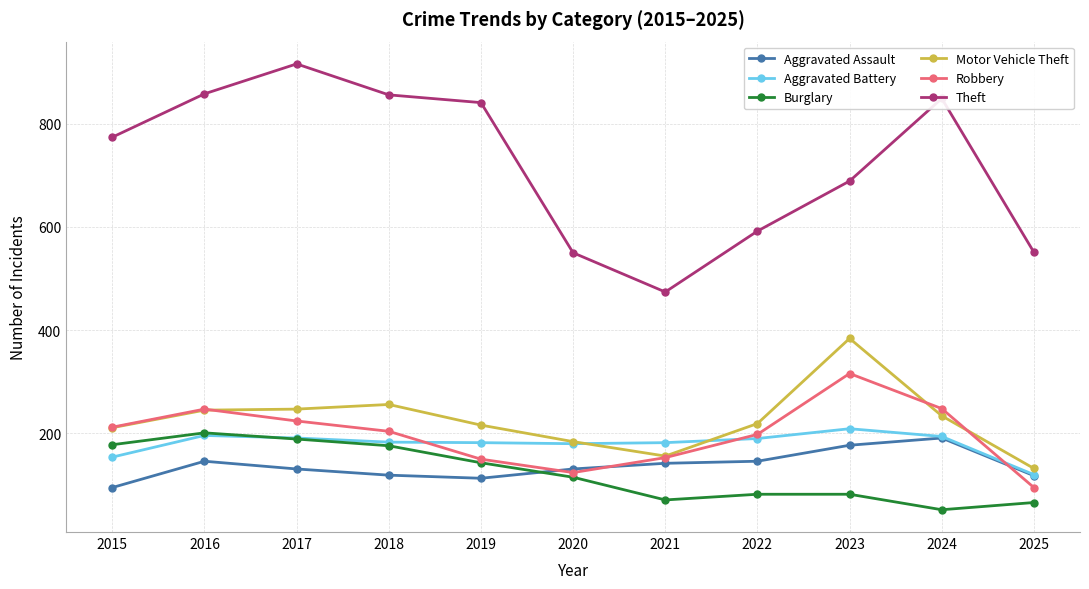

True or false: Motor Vehicle Theft and Burglary intersect in this chart.

False